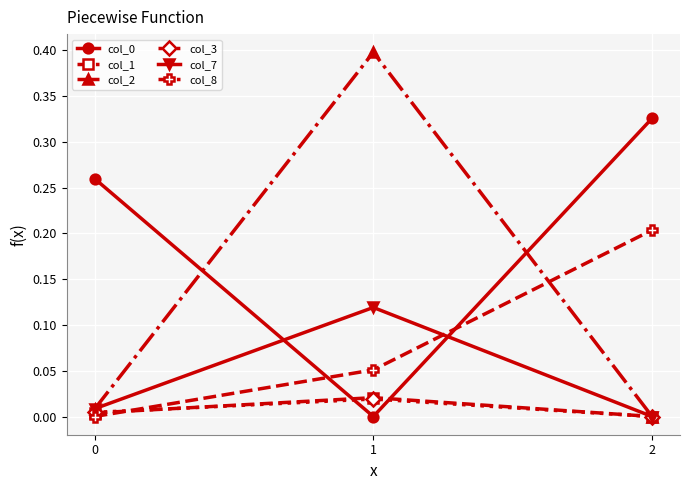

True or false: col_3 has a value of 0.0 at 0.

True